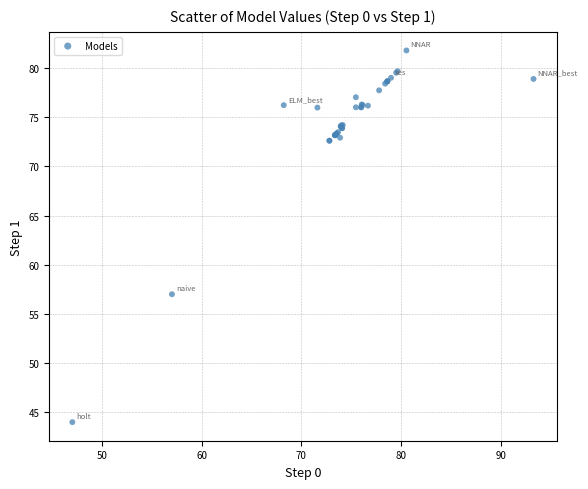

What Y value in the scatter plot is closest to 62?

57.0